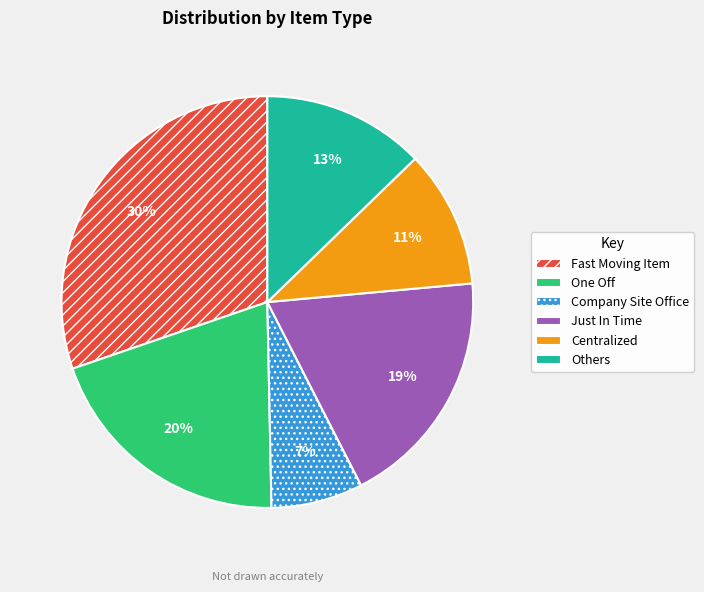

Does any single category account for the majority?

No